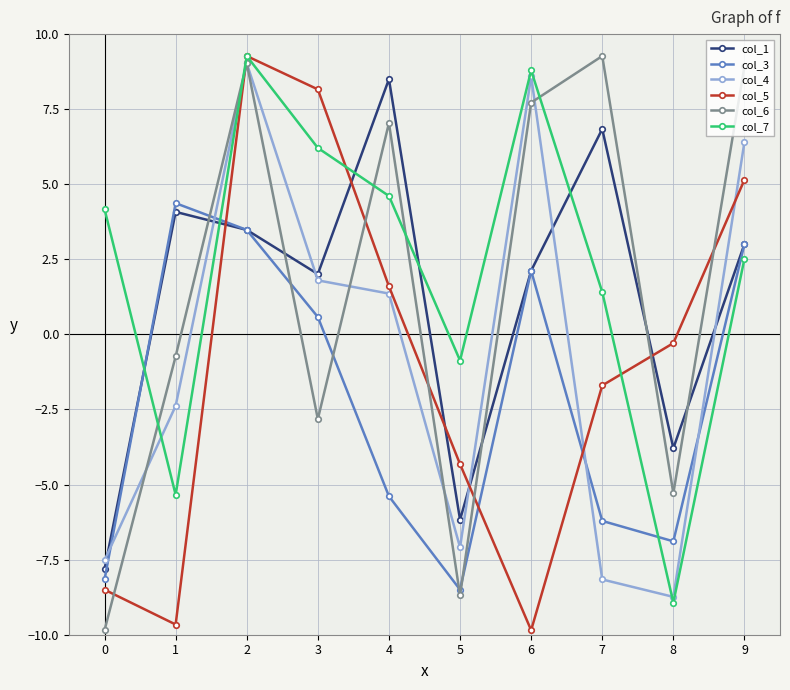

Reading right to left, list all the values displayed in this chart.

col_1: 3.0	-3.8	6.8	2.1	-6.2	8.5	2.0	3.5	4.1	-7.8
col_3: 3.0	-6.9	-6.2	2.1	-8.5	-5.4	0.6	3.5	4.4	-8.2
col_4: 6.4	-8.7	-8.2	8.6	-7.1	1.4	1.8	9.0	-2.4	-7.5
col_5: 5.2	-0.3	-1.7	-9.8	-4.3	1.6	8.2	9.3	-9.7	-8.5
col_6: 8.9	-5.3	9.3	7.7	-8.7	7.0	-2.8	9.0	-0.7	-9.8
col_7: 2.5	-8.9	1.4	8.8	-0.9	4.6	6.2	9.3	-5.3	4.2